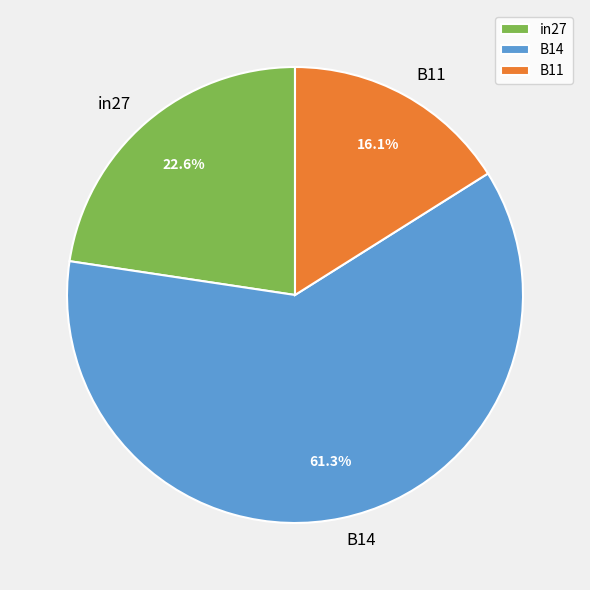

What percentage do B11 and B14 together represent?

77.4%